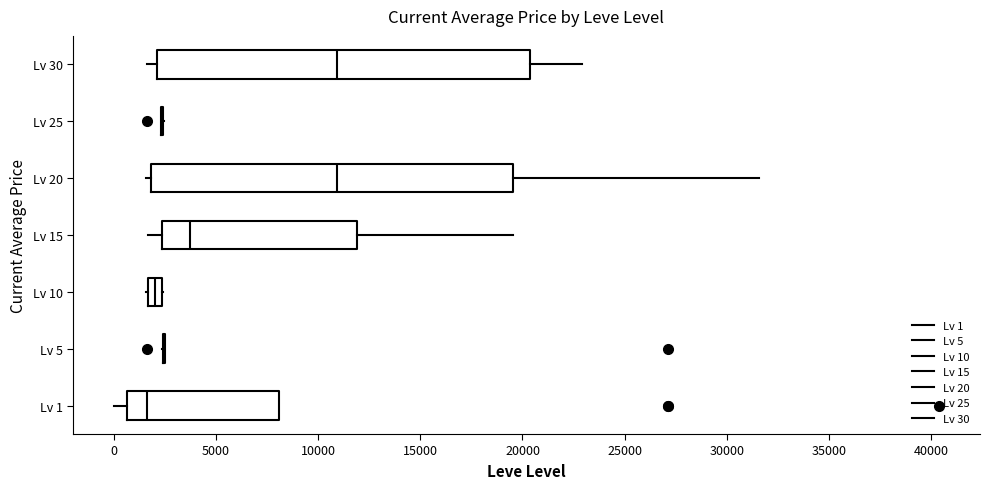

Comparing the boxes themselves (not the whiskers), which one is the widest?

Lv 30